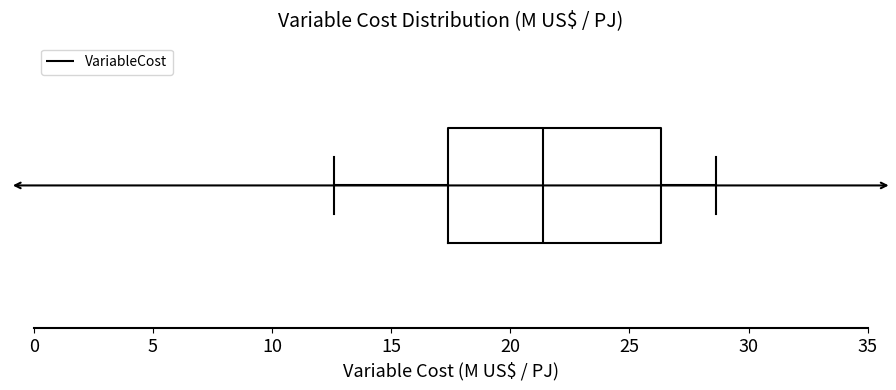

Where does the median line of the box sit on the x-axis? The values are not printed on the chart, so give them approximately, as read against the axis.

21.5